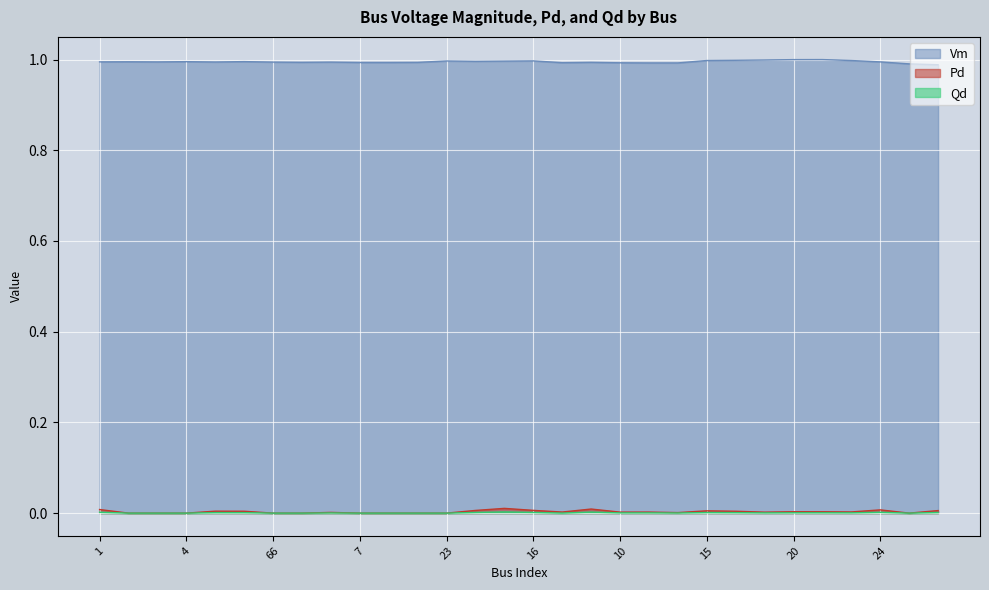

Does the chart display data point markers on the line(s)?

No